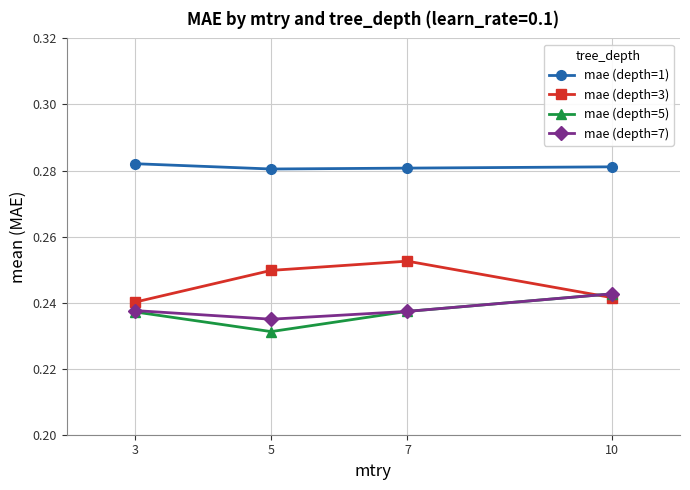

True or false: mae (depth=5) has more than 2 interior local peaks.

False